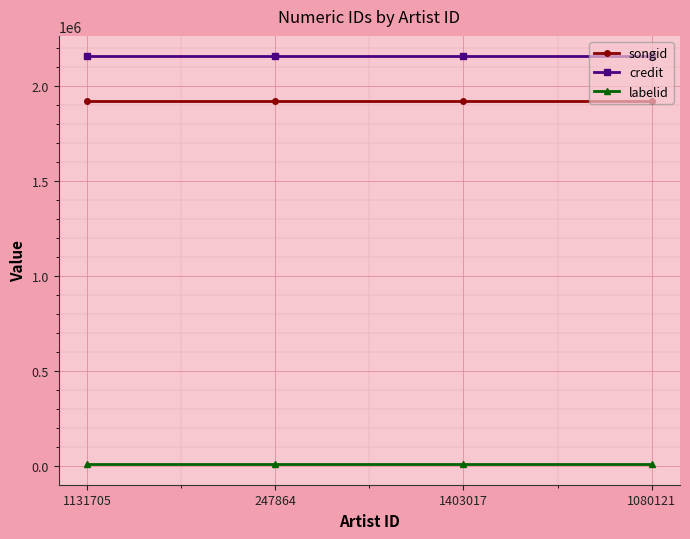

At how many categories does at least one series exceed 1145597?

4